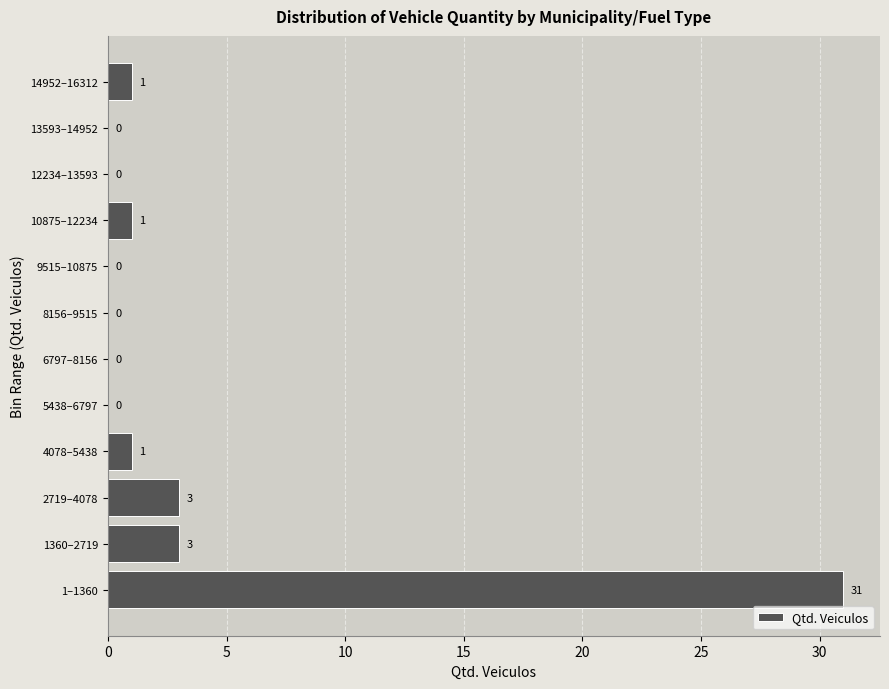

Reading bottom to top, extract all data points from this chart.

1–1360=31	1360–2719=3	2719–4078=3	4078–5438=1	5438–6797=0	6797–8156=0	8156–9515=0	9515–10875=0	10875–12234=1	12234–13593=0	13593–14952=0	14952–16312=1